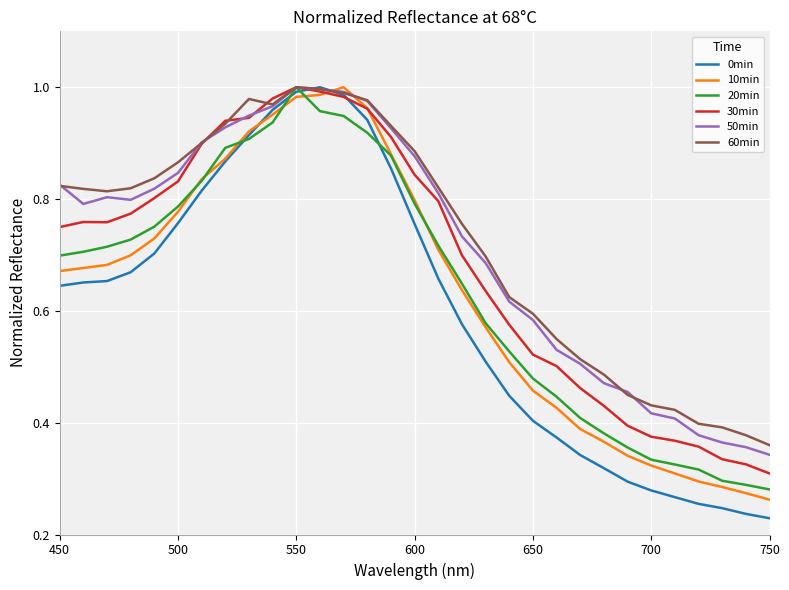

What are all the series names shown in the legend?

0min, 10min, 20min, 30min, 50min, 60min